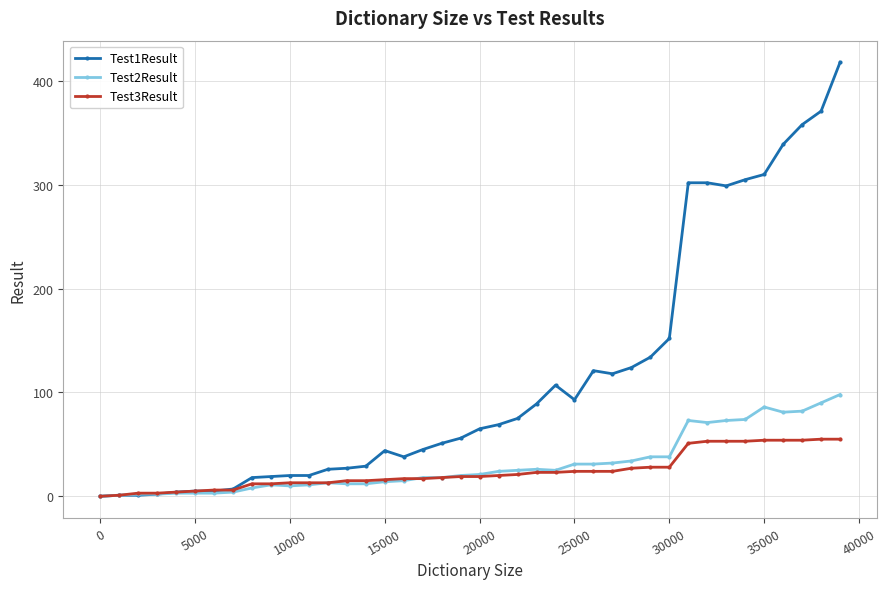

Does the chart display data point markers on the line(s)?

Yes